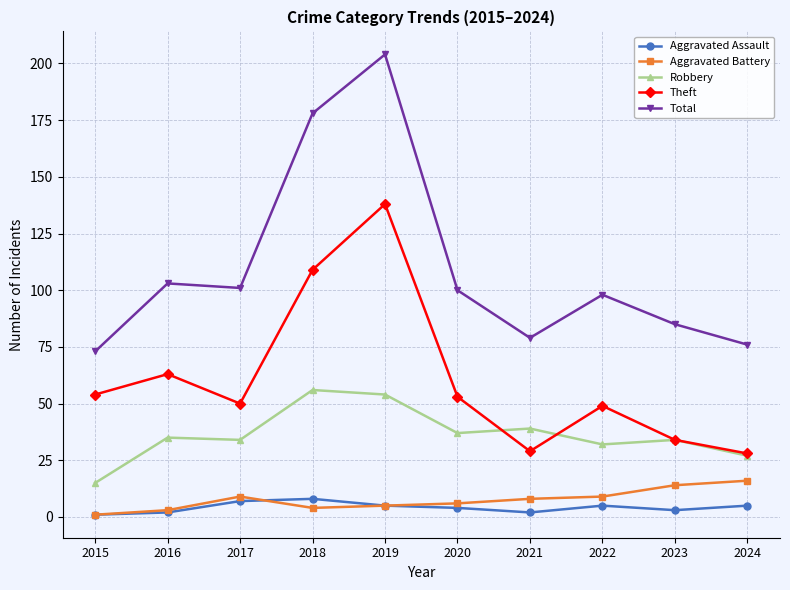

At which label is Total closest to 138?

2016